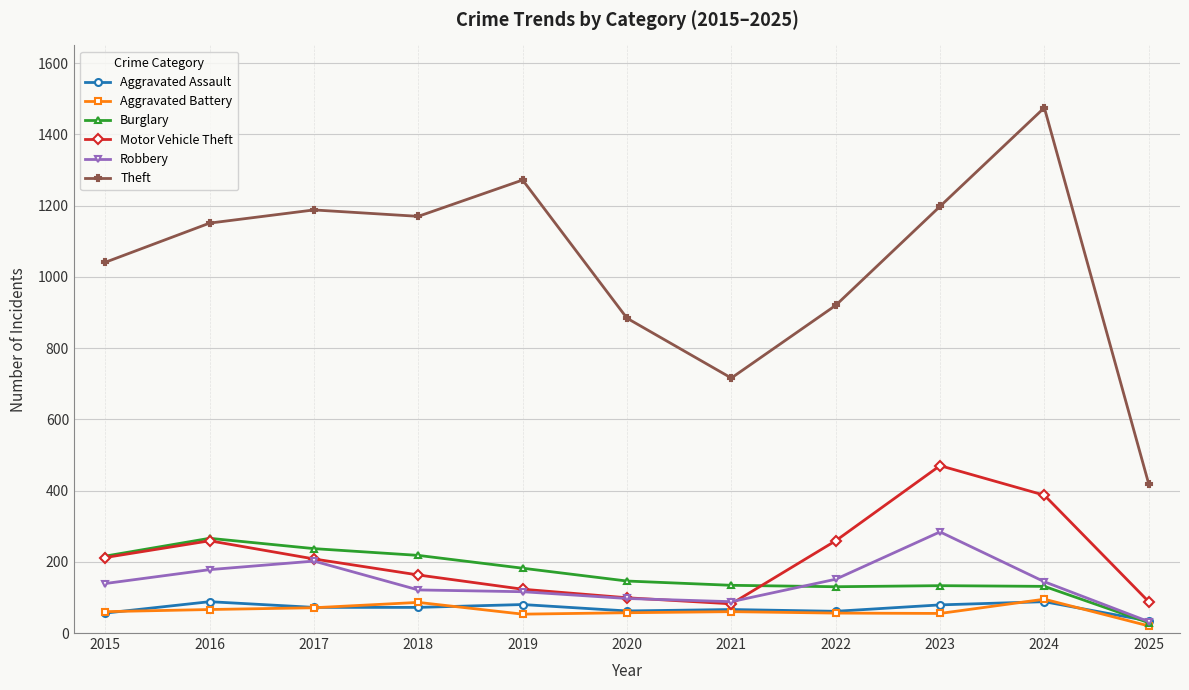

What is the total value across all series at 2017?

1978